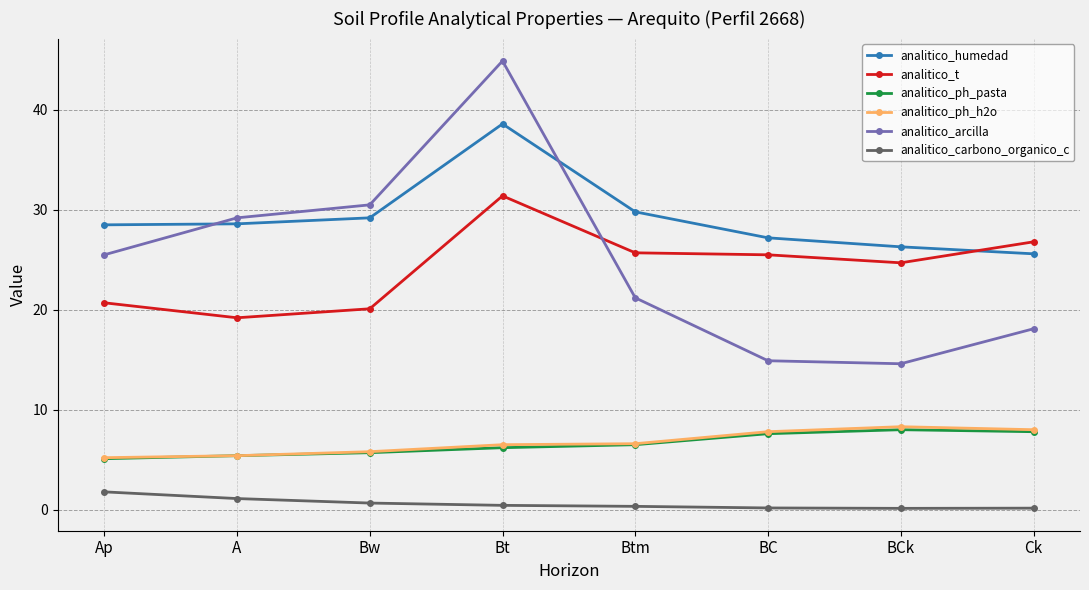

True or false: analitico_humedad has more than 2 points higher than both neighbors.

False